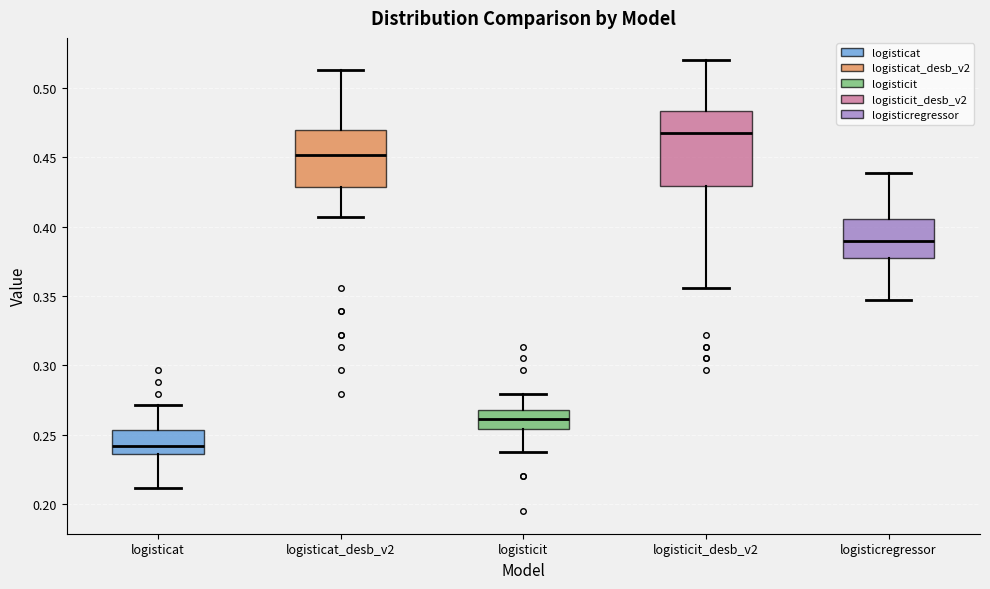

Reading left to right, transcribe this box plot: for each box, give where its median line is, the range the box spans, and where its two whiskers end, as read against the y-axis. The values are not printed on the chart, so give them approximately, as read against the axis.

logisticat: median 0.240, box 0.235 to 0.255, whiskers 0.210 to 0.270
logisticat_desb_v2: median 0.450, box 0.430 to 0.470, whiskers 0.405 to 0.515
logisticit: median 0.260, box 0.255 to 0.270, whiskers 0.235 to 0.280
logisticit_desb_v2: median 0.470, box 0.430 to 0.485, whiskers 0.355 to 0.520
logisticregressor: median 0.390, box 0.380 to 0.405, whiskers 0.345 to 0.440